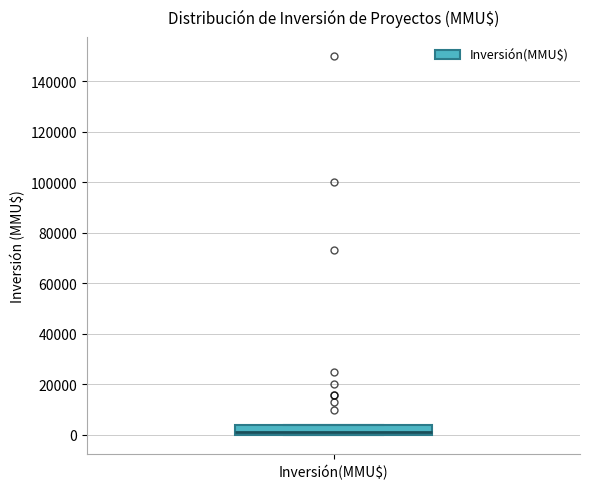

Where is the lower edge of the box for Inversión(MMU$) on the y-axis? The values are not printed on the chart, so give them approximately, as read against the axis.

0